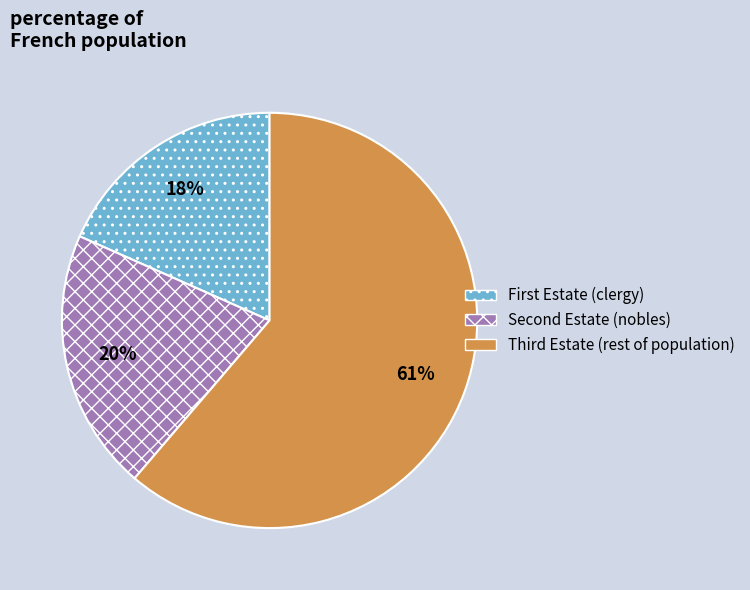

What is the largest slice in the pie chart?

Third Estate (rest of population)